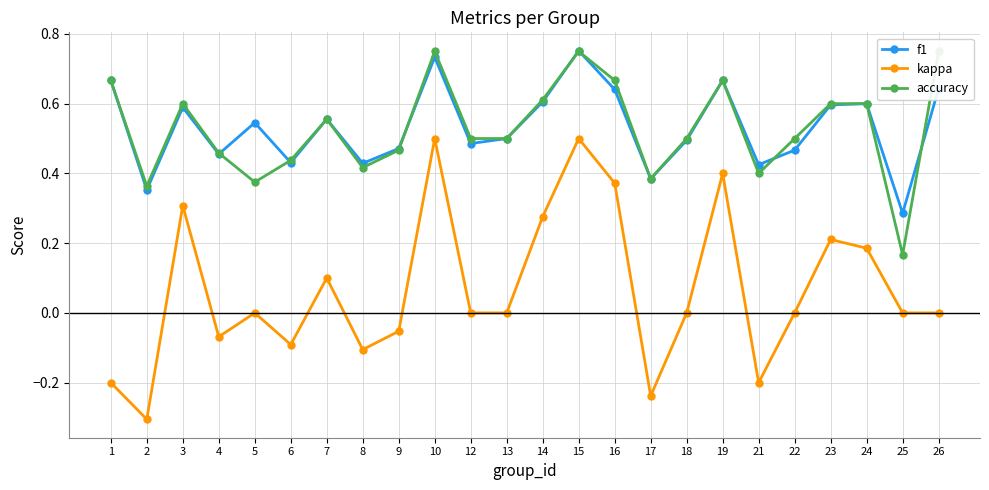

At which label is kappa closest to 0?

5